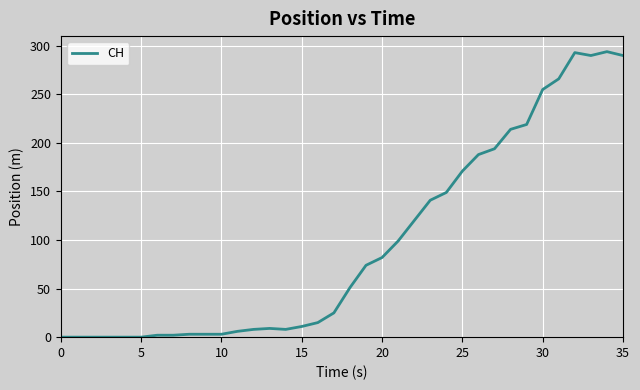

What is the greatest value displayed?

294